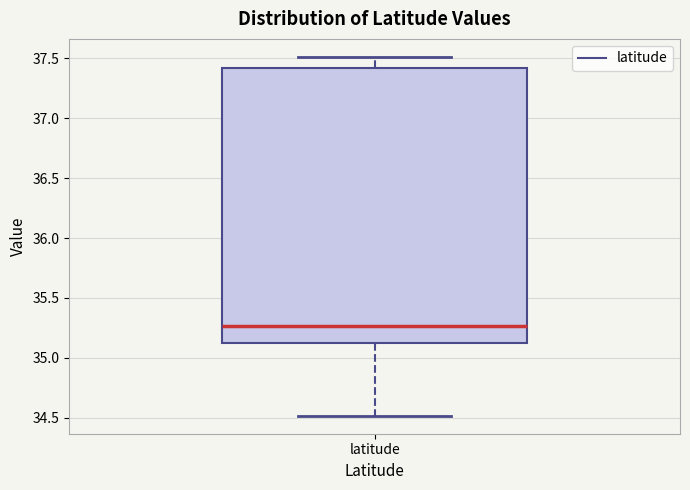

Where is the lower edge of the box for latitude on the y-axis? The values are not printed on the chart, so give them approximately, as read against the axis.

35.10